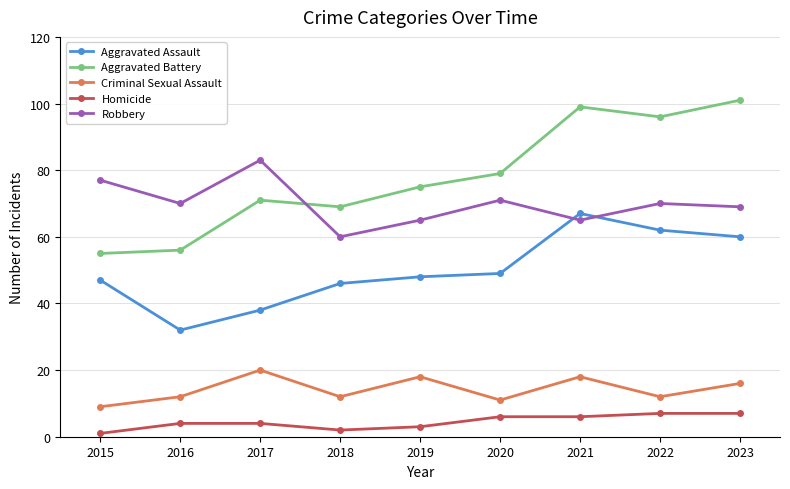

What is the minimum value for Aggravated Battery?

55